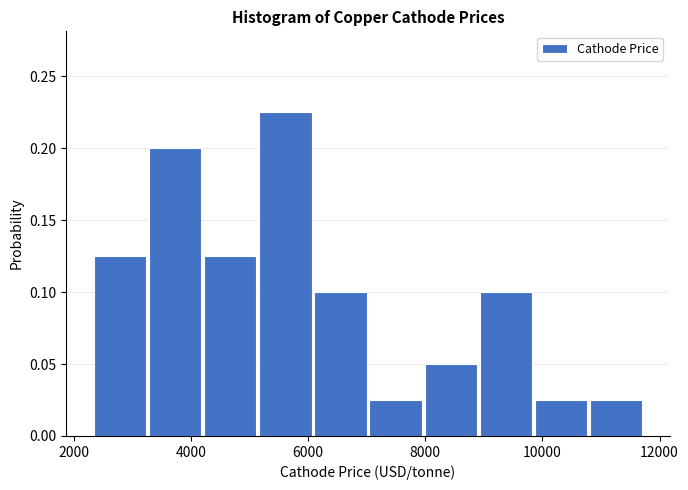

Which range on the x-axis has the tallest bar?

5200 to 6000